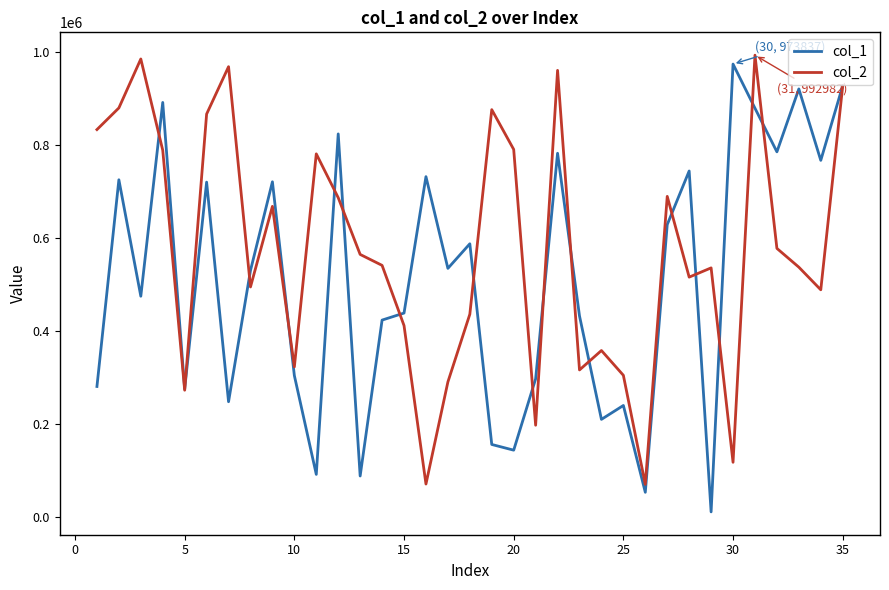

Rank the series by their average value, from lowest to highest.

col_1, col_2